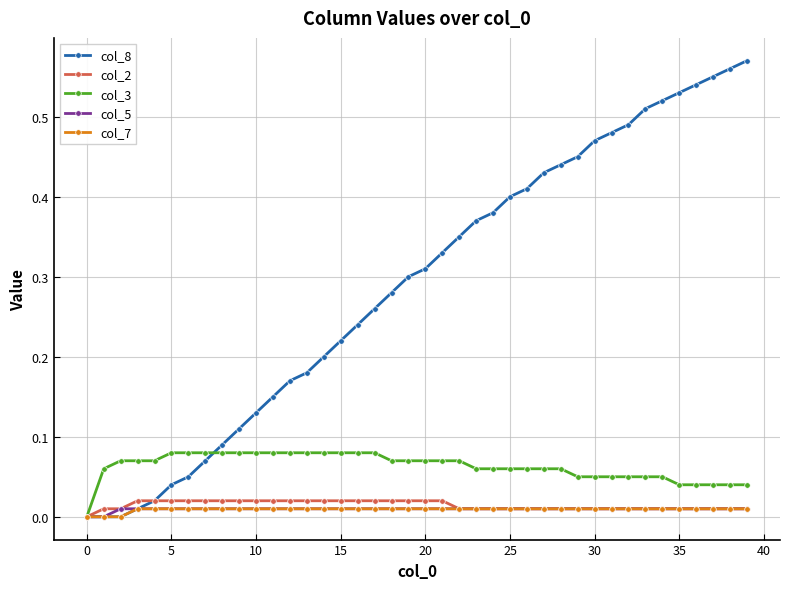

How many lines are shown in the chart?

5